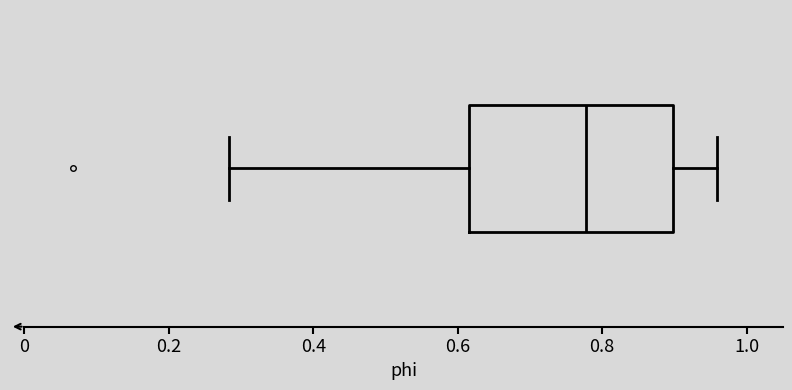

Where does the left whisker of the box end on the x-axis? The values are not printed on the chart, so give them approximately, as read against the axis.

0.28